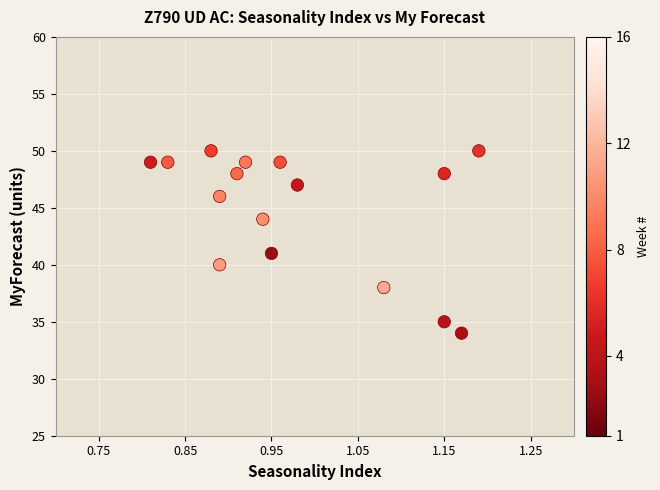

What Y value in the scatter plot is closest to 42?

41